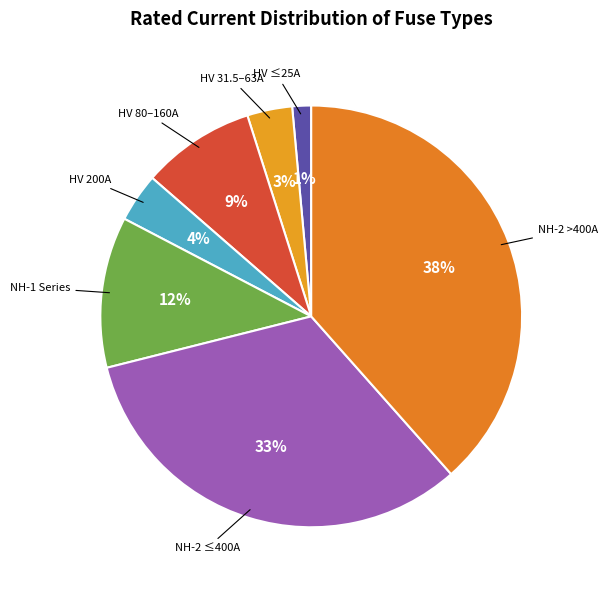

Is the sum of HV 80–160A and HV 200A greater than half?

No